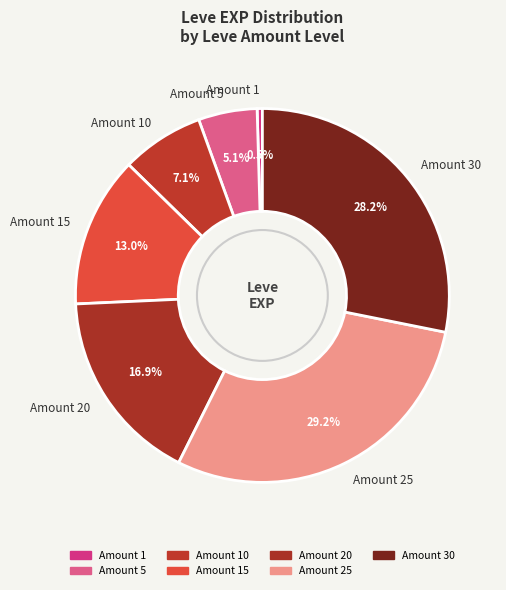

What is the largest slice in the pie chart?

Amount 25